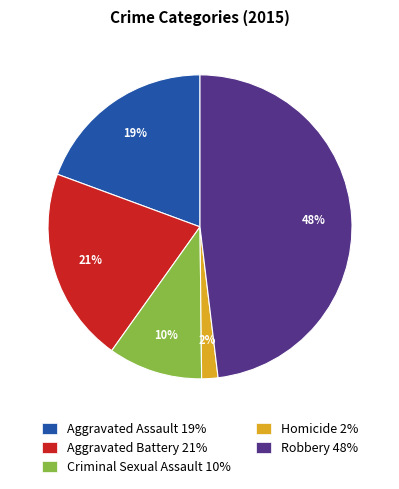

Which category has the smallest portion of the pie?

Homicide